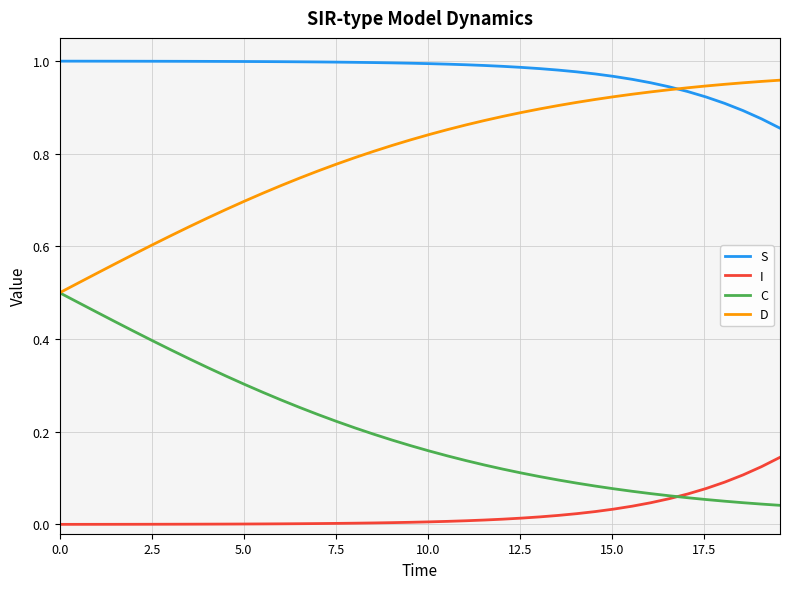

True or false: I and D intersect in this chart.

False